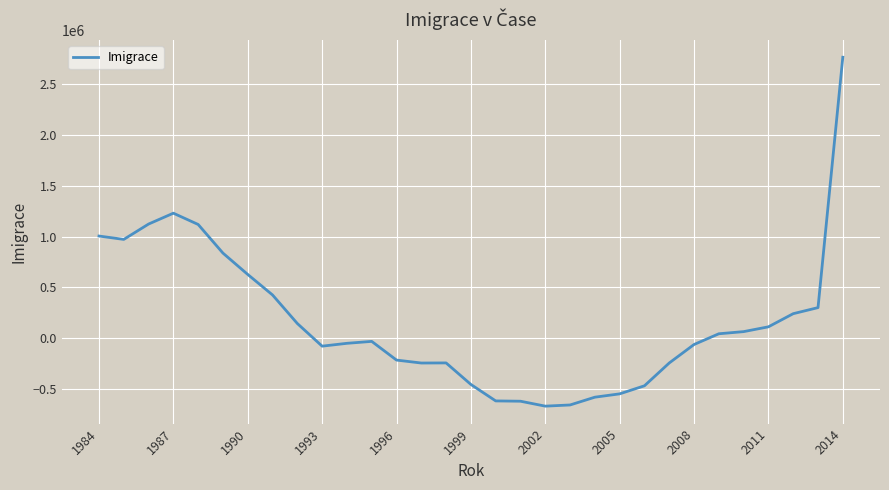

What is the greatest value displayed?

2765191